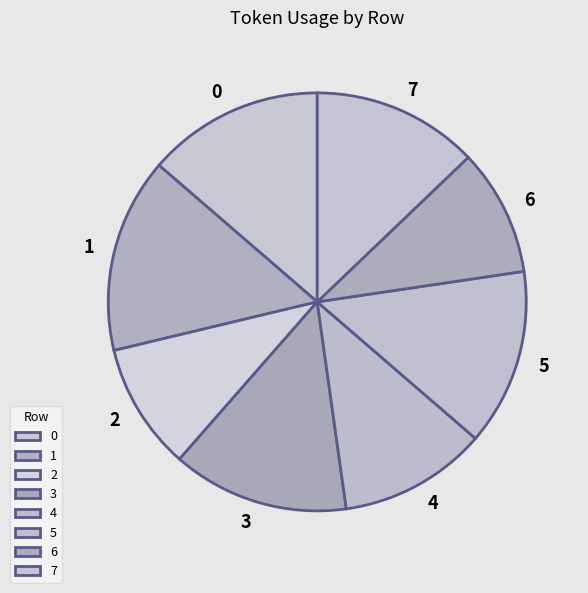

Is it true that 7 is 27% of the pie?

False